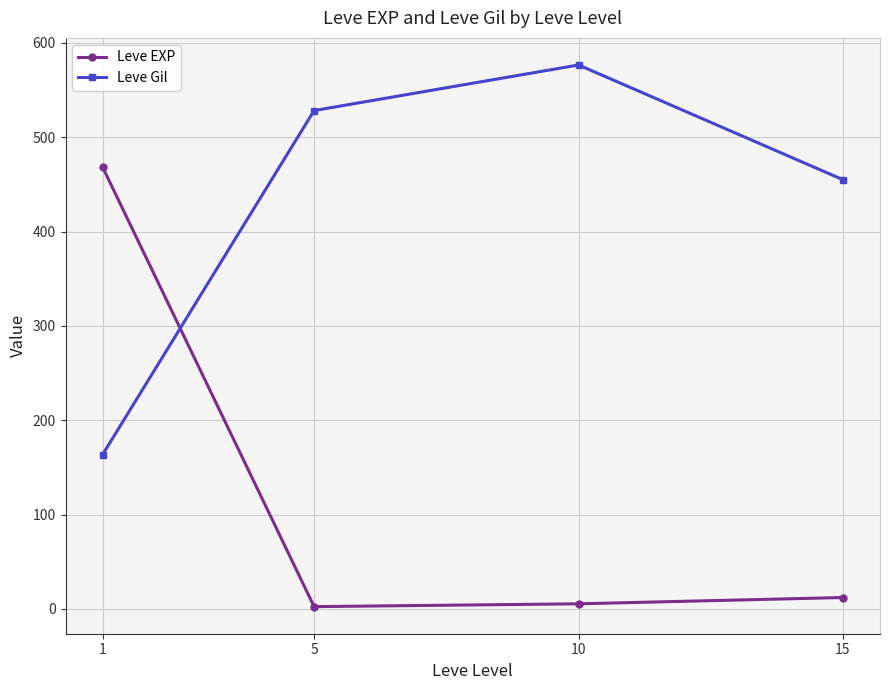

Reading left to right, list all the values displayed in this chart.

Leve EXP: 1=468.5	5=2.3	10=5.3	15=12.0
Leve Gil: 1=163.5	5=528.3	10=576.7	15=455.0